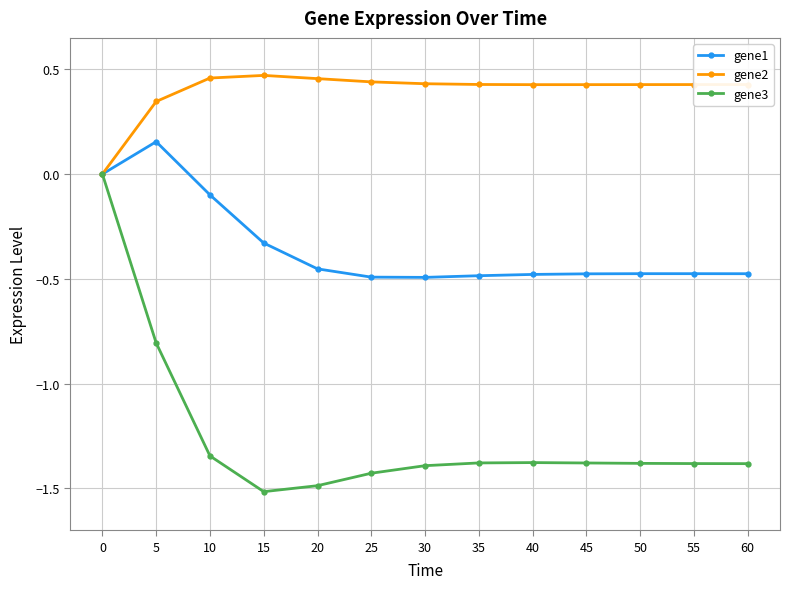

Between 5 and 20, which series saw the biggest shift?

gene3